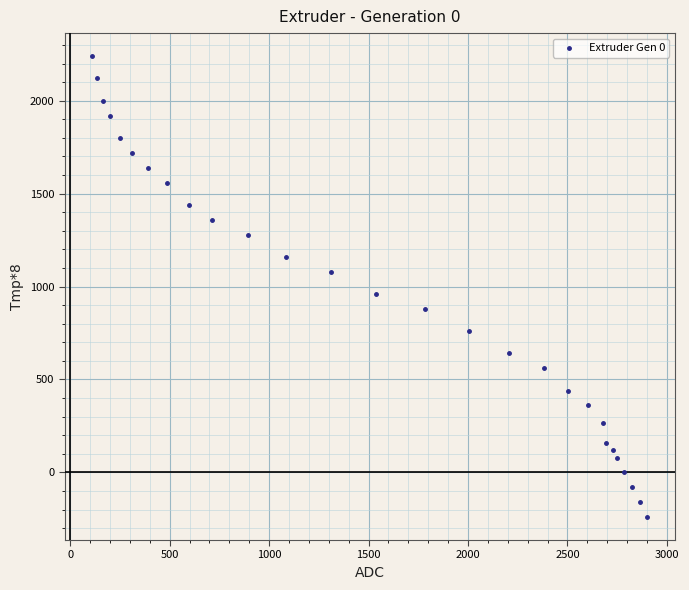

What Y value in the scatter plot is closest to 1000?

960